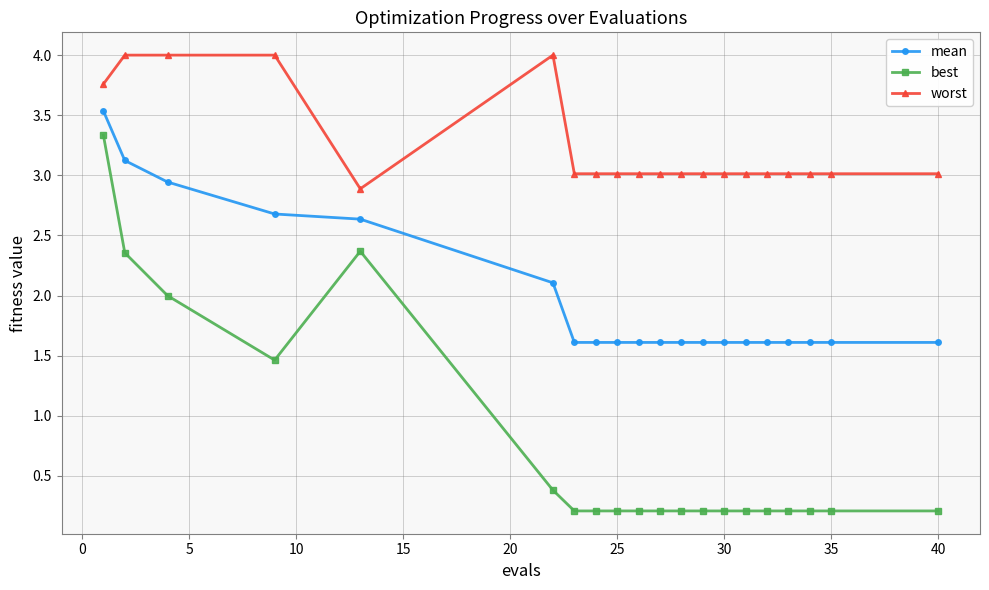

List the series in order of their overall mean, lowest first.

best, mean, worst